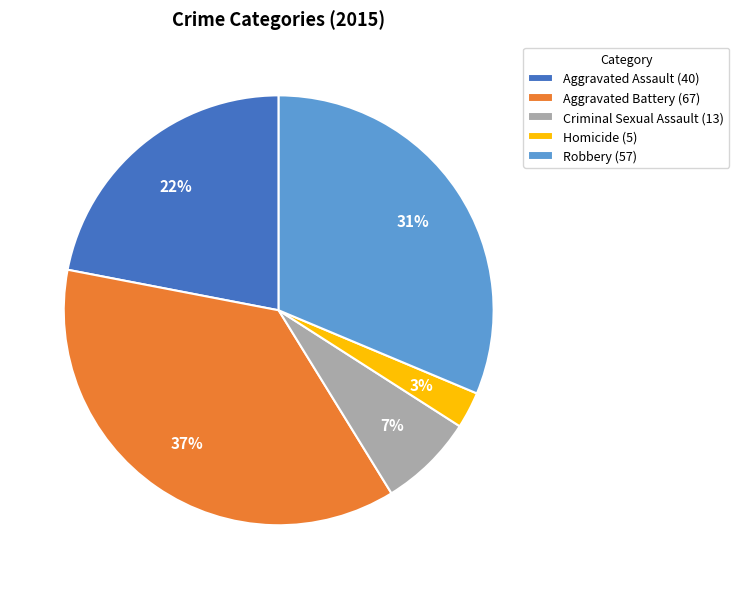

Rank the categories by value from highest to lowest.

Aggravated Battery, Robbery, Aggravated Assault, Criminal Sexual Assault, Homicide